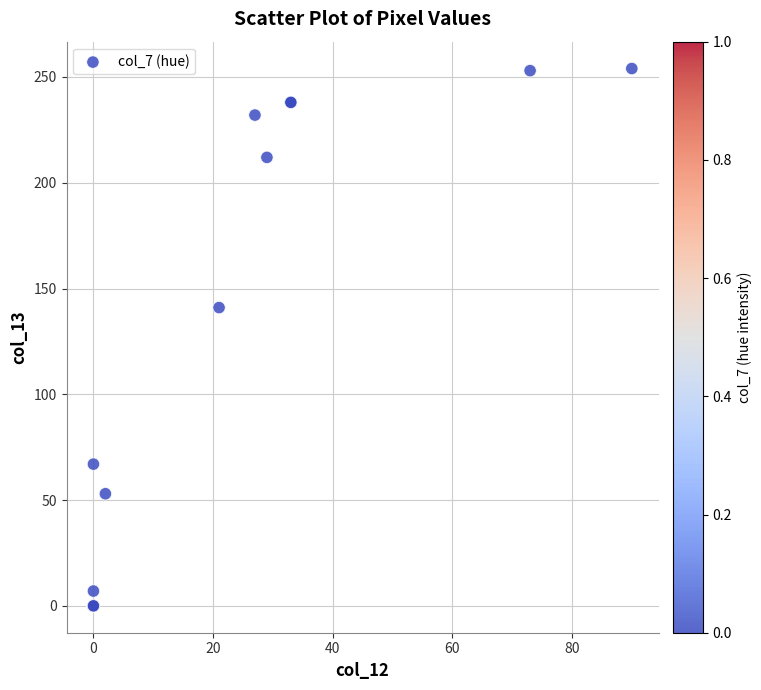

What Y value in the scatter plot is closest to 127?

141